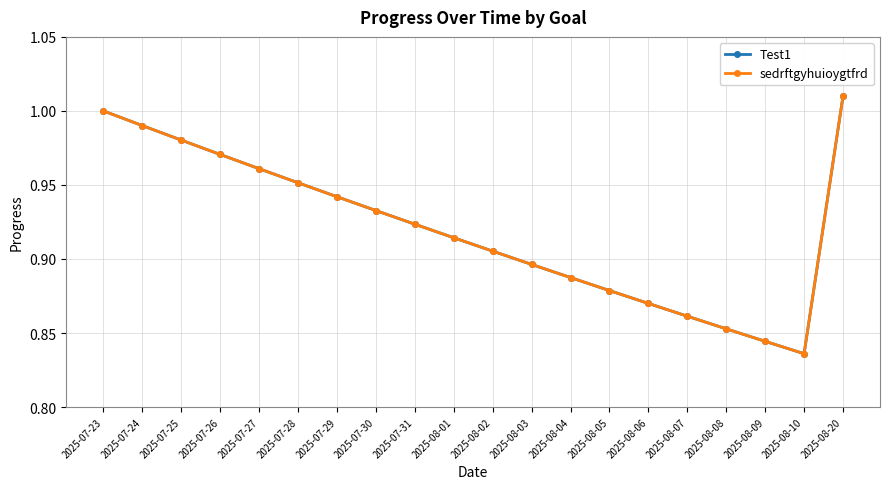

Does the chart have visible grid lines?

Yes